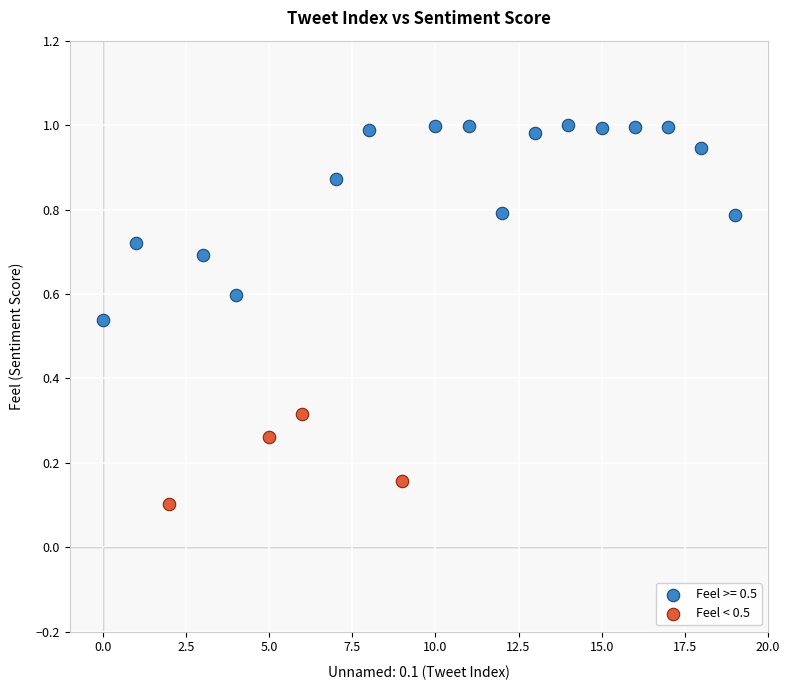

Which series contains the highest Y value?

Feel >= 0.5